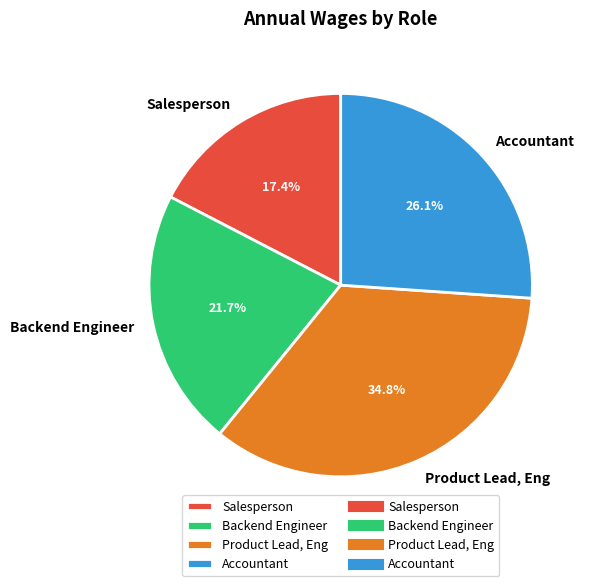

What percentage is NOT represented by Salesperson?

82.6%